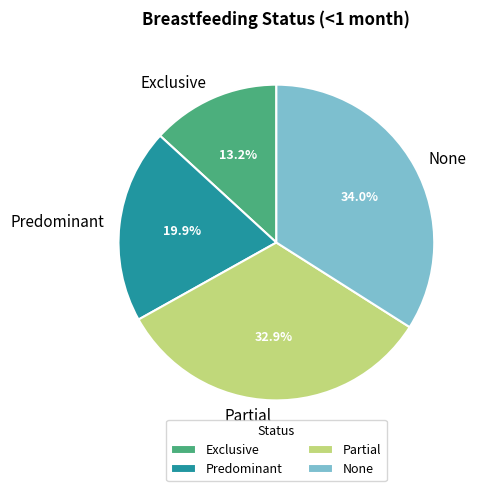

Between Predominant and None, which is larger?

None